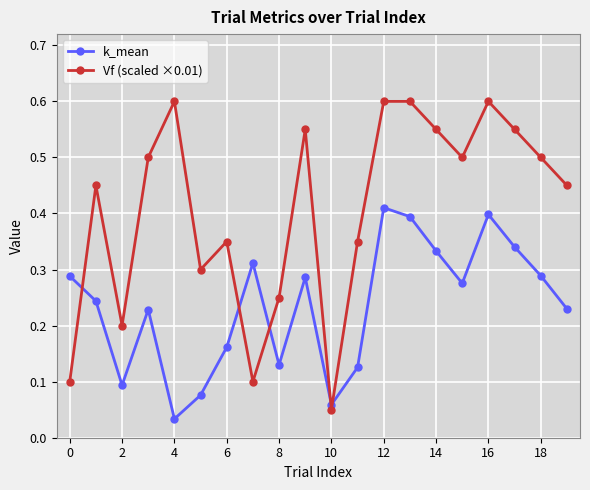

List the series in order of their overall mean, lowest first.

k_mean, Vf (scaled ×0.01)